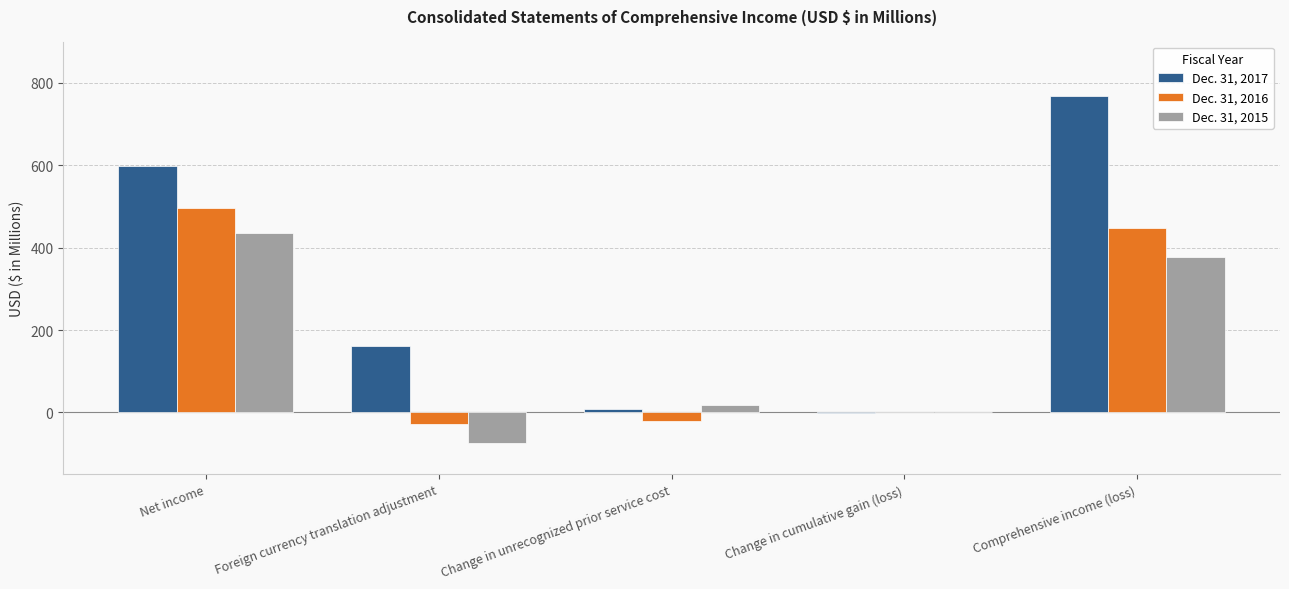

Which series has the widest spread of values?

Dec. 31, 2017